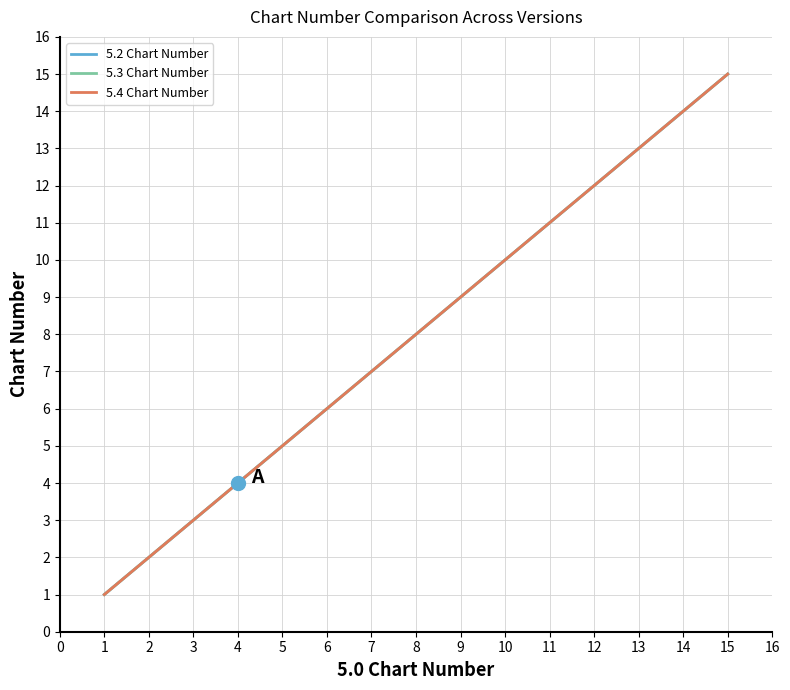

Does the chart display data point markers on the line(s)?

No